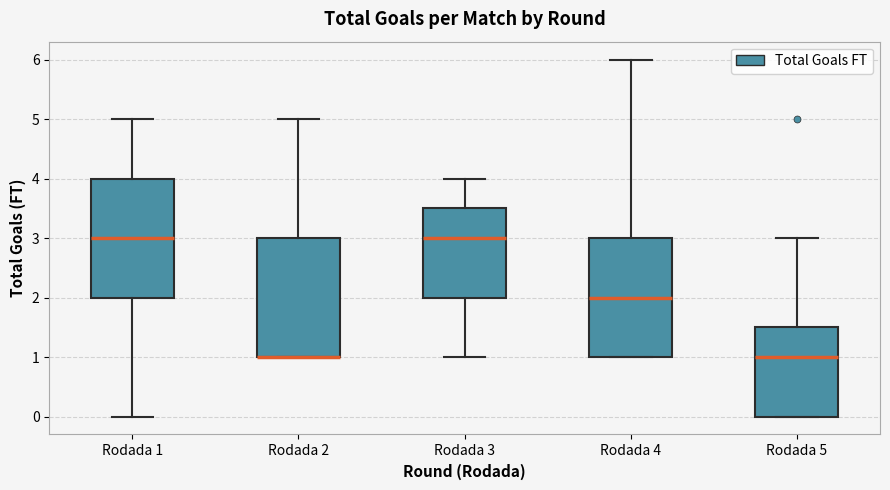

Where does the median line of the box for Rodada 4 sit on the y-axis? The values are not printed on the chart, so give them approximately, as read against the axis.

2.0